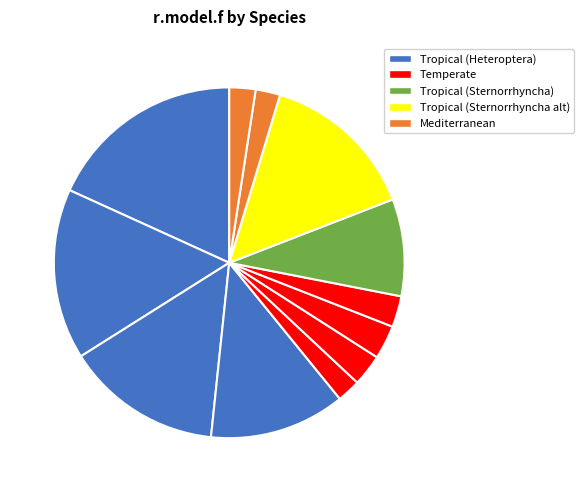

Which slice is the largest?

Clavigralla shadabi Benin